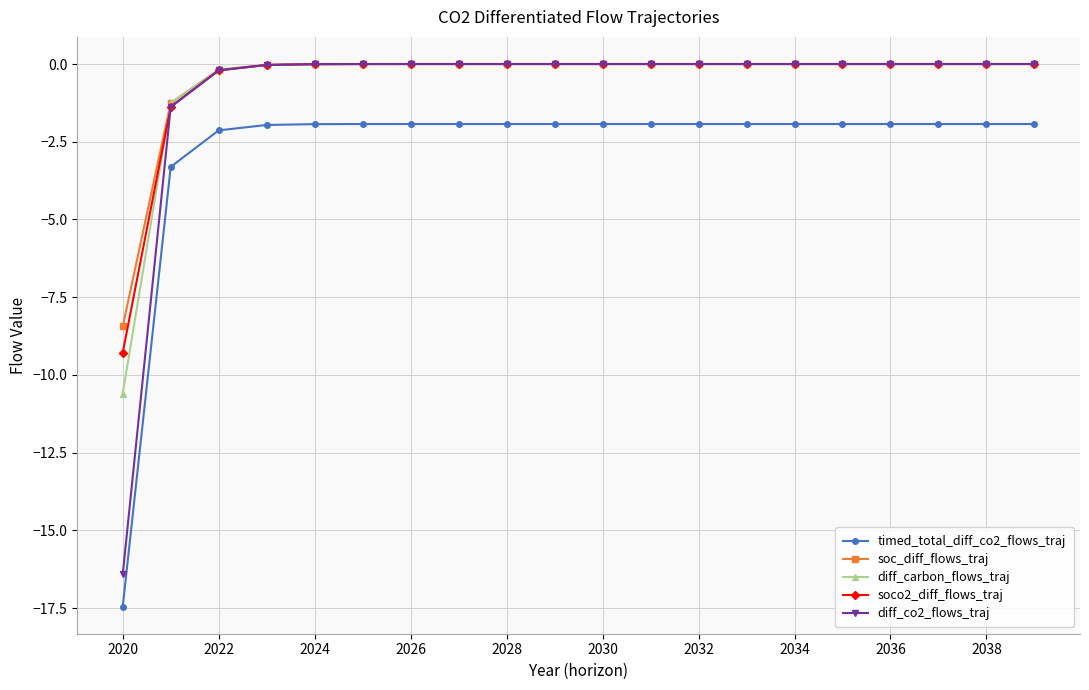

True or false: timed_total_diff_co2_flows_traj and soc_diff_flows_traj cross at least once.

False